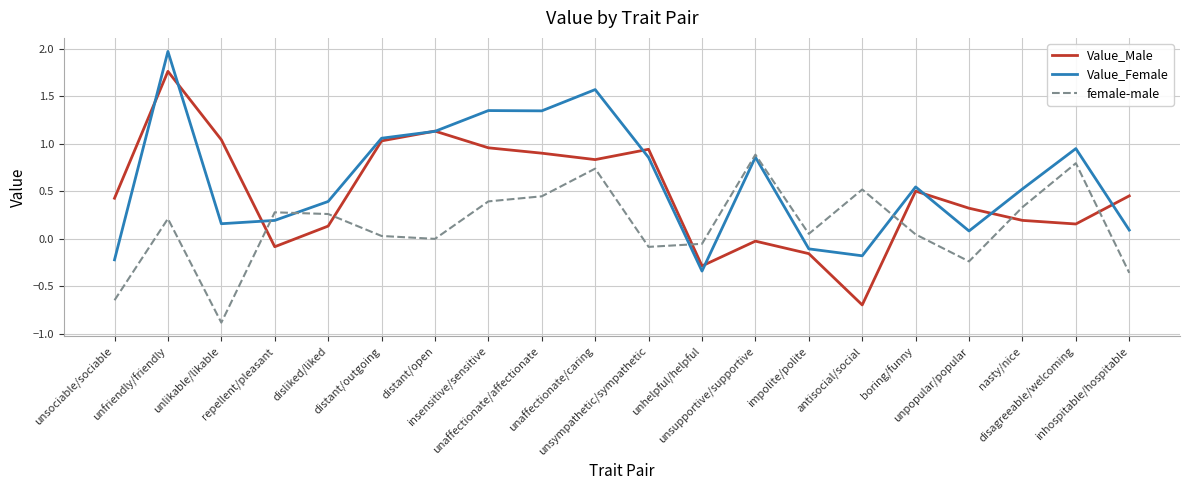

Which category has the lowest value across all series?

unlikable/likable